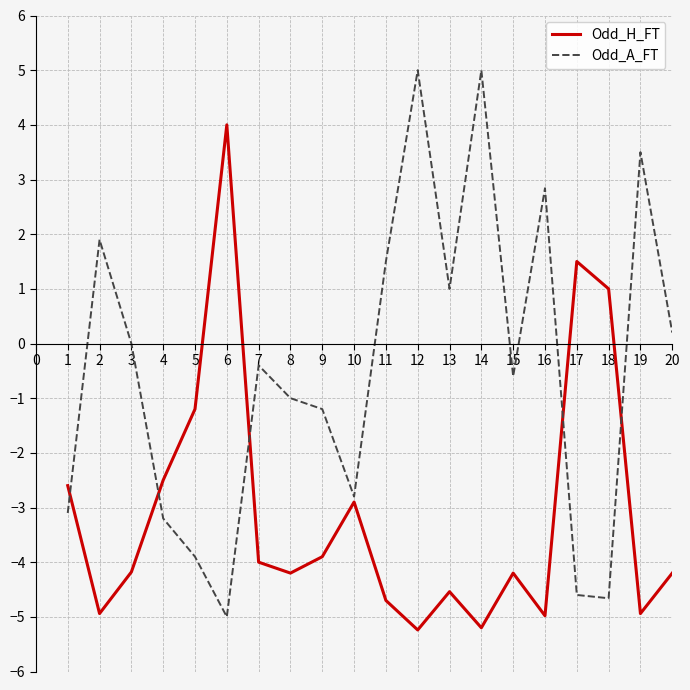

Rank the series by their average value, from highest to lowest.

Odd_A_FT, Odd_H_FT